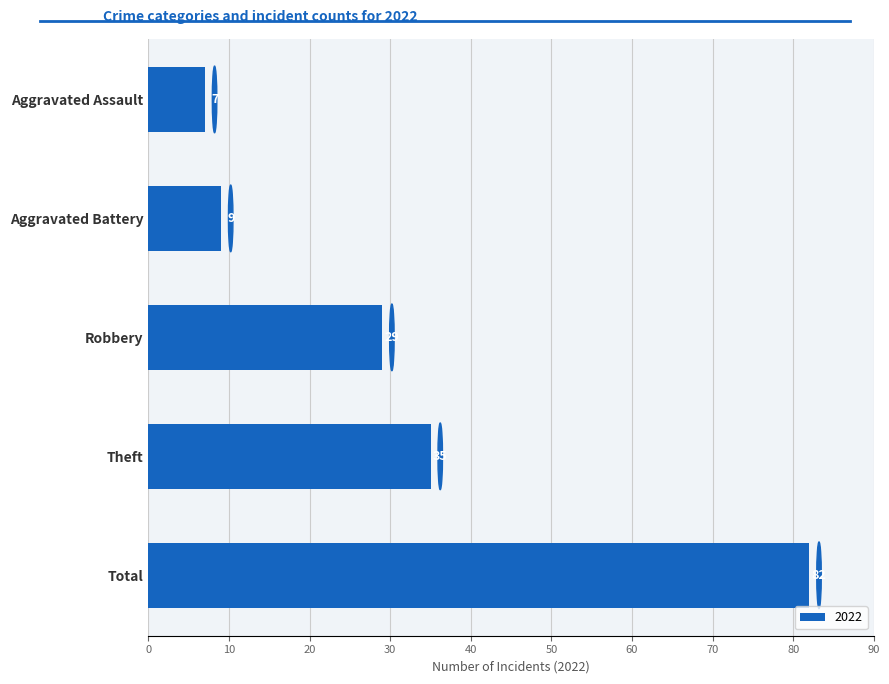

List the labels in order of value, smallest first.

Aggravated Assault, Aggravated Battery, Robbery, Theft, Total